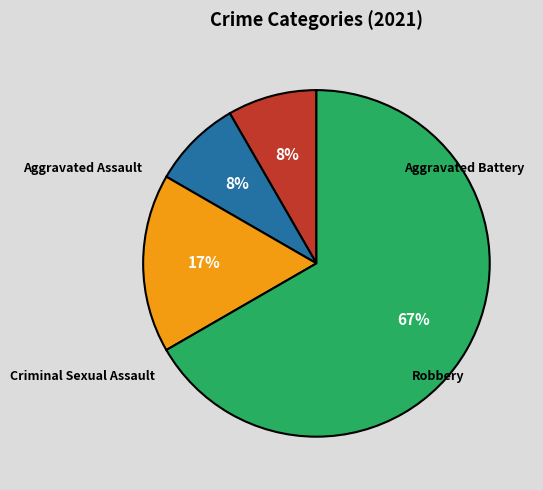

To the nearest percent, what is the average slice percentage?

25%